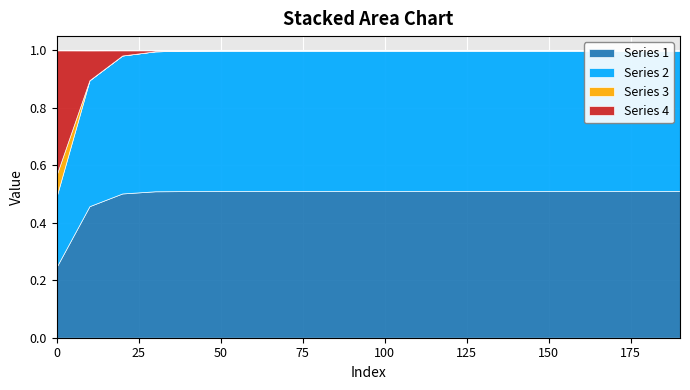

Reading right to left, extract all data points from this chart.

Series 1: 190=0.5	180=0.5	170=0.5	160=0.5	150=0.5	140=0.5	130=0.5	120=0.5	110=0.5	100=0.5	90=0.5	80=0.5	70=0.5	60=0.5	50=0.5	40=0.5	30=0.5	20=0.5	10=0.5	0=0.2
Series 2: 190=0.5	180=0.5	170=0.5	160=0.5	150=0.5	140=0.5	130=0.5	120=0.5	110=0.5	100=0.5	90=0.5	80=0.5	70=0.5	60=0.5	50=0.5	40=0.5	30=0.5	20=0.5	10=0.4	0=0.2
Series 3: 190=0.0	180=0.0	170=0.0	160=0.0	150=0.0	140=0.0	130=0.0	120=0.0	110=0.0	100=0.0	90=0.0	80=0.0	70=0.0	60=0.0	50=0.0	40=0.0	30=0.0	20=0.0	10=0.0	0=0.1
Series 4: 190=0.0	180=0.0	170=0.0	160=0.0	150=0.0	140=0.0	130=0.0	120=0.0	110=0.0	100=0.0	90=0.0	80=0.0	70=0.0	60=0.0	50=0.0	40=0.0	30=0.0	20=0.0	10=0.1	0=0.4